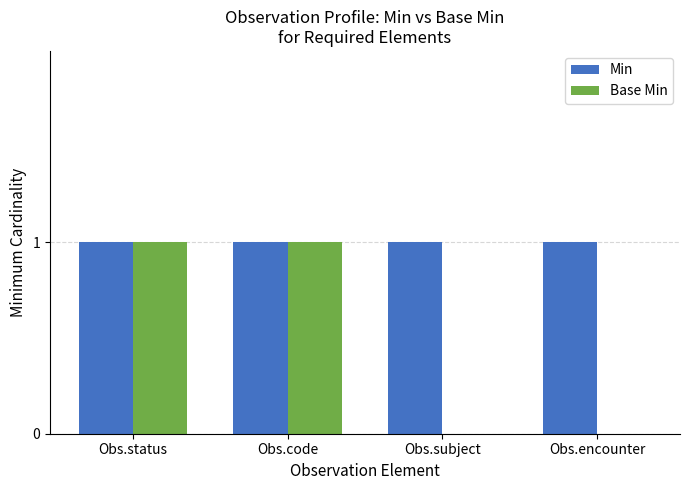

What is the sum of all Min values?

4